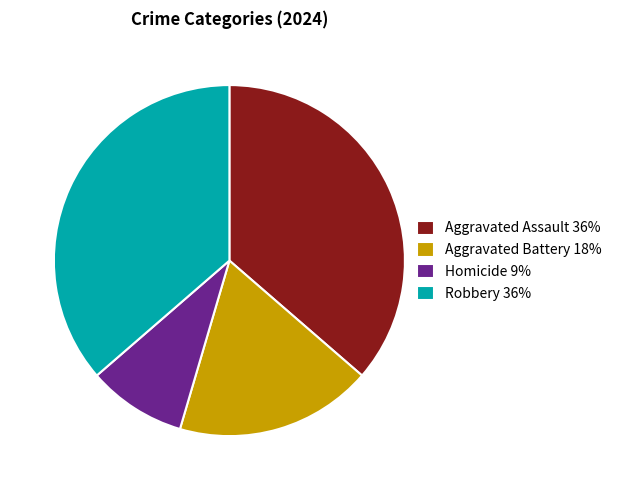

Is it true that Homicide is 1% of the pie?

False